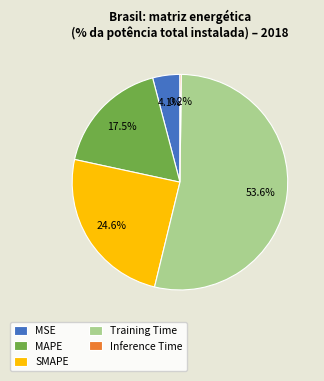

To the nearest percent, what is the combined percentage of SMAPE and Training Time?

78%